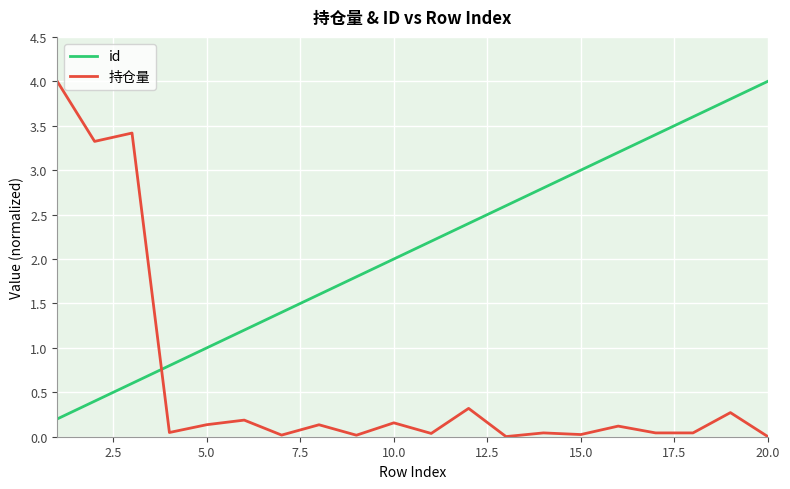

How many lines are shown in the chart?

2